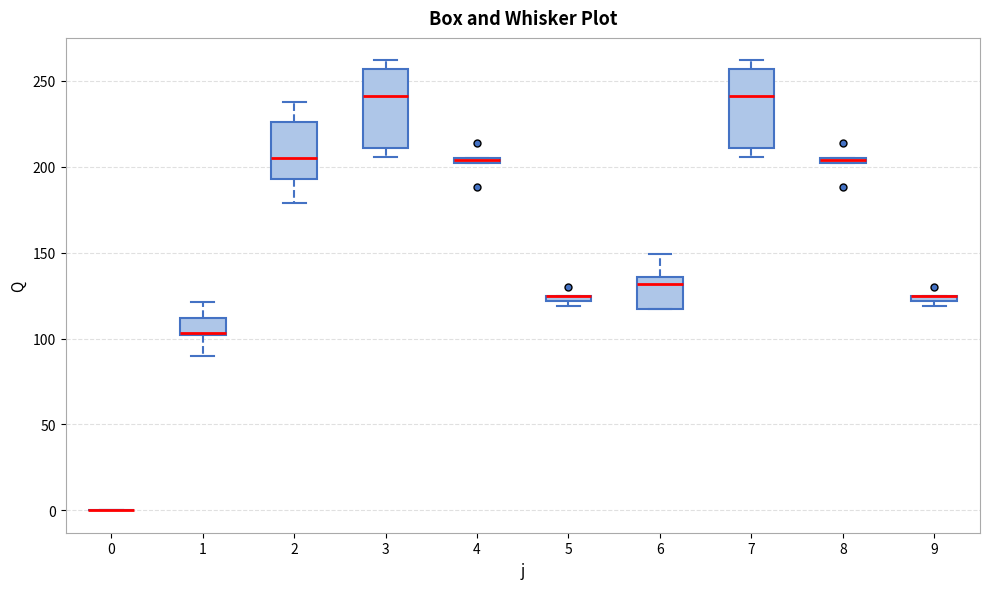

Where is the lower edge of the box at x = 5 on the y-axis? The values are not printed on the chart, so give them approximately, as read against the axis.

120